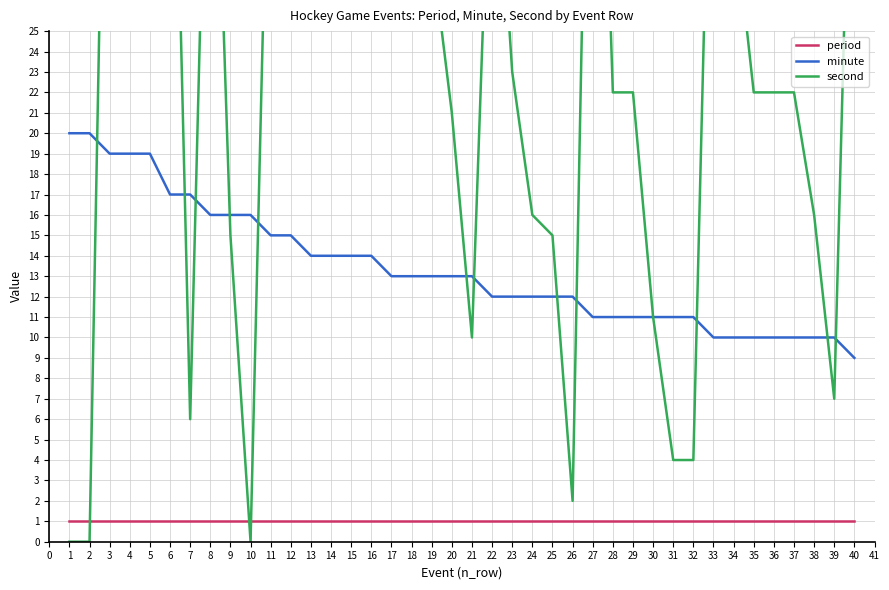

True or false: second and minute intersect in this chart.

True